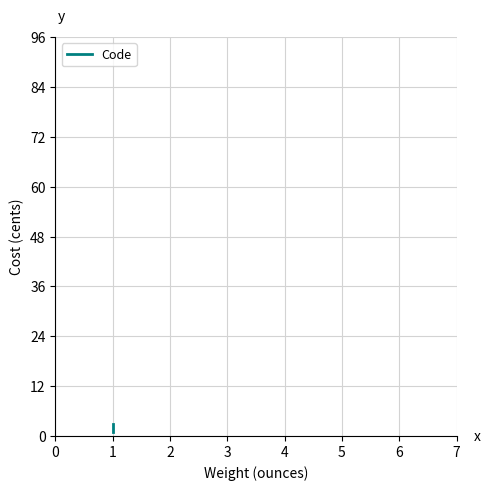

List the labels in order of value, smallest first.

1, 1, 1